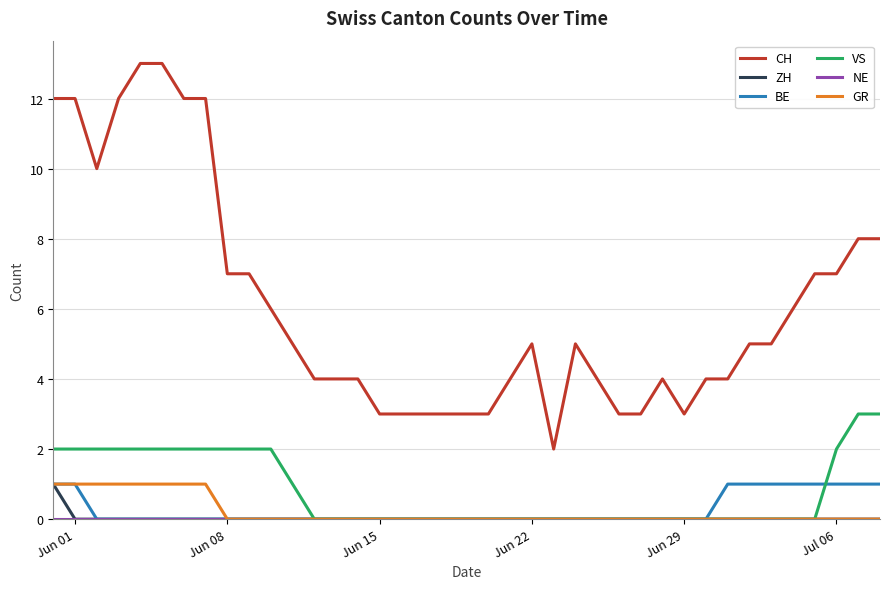

True or false: CH and ZH cross at least once.

False